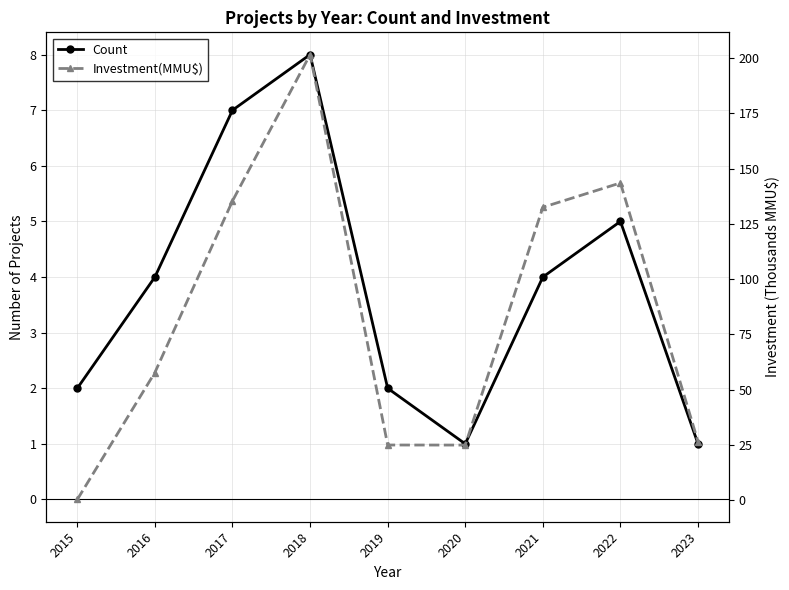

What is the lowest value of the Count series?

1.0